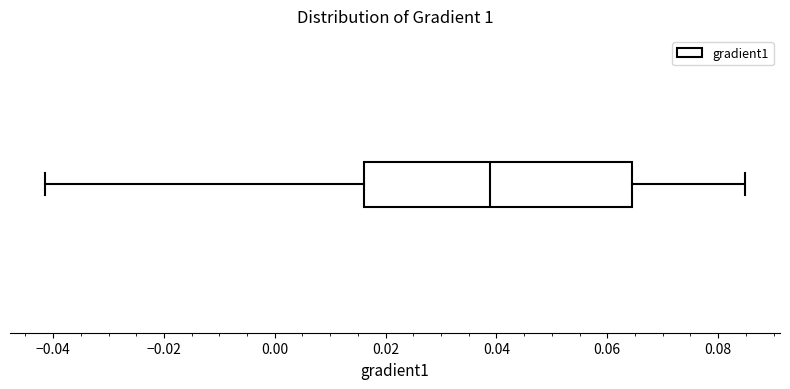

Where is the right edge of the box on the x-axis? The values are not printed on the chart, so give them approximately, as read against the axis.

0.064